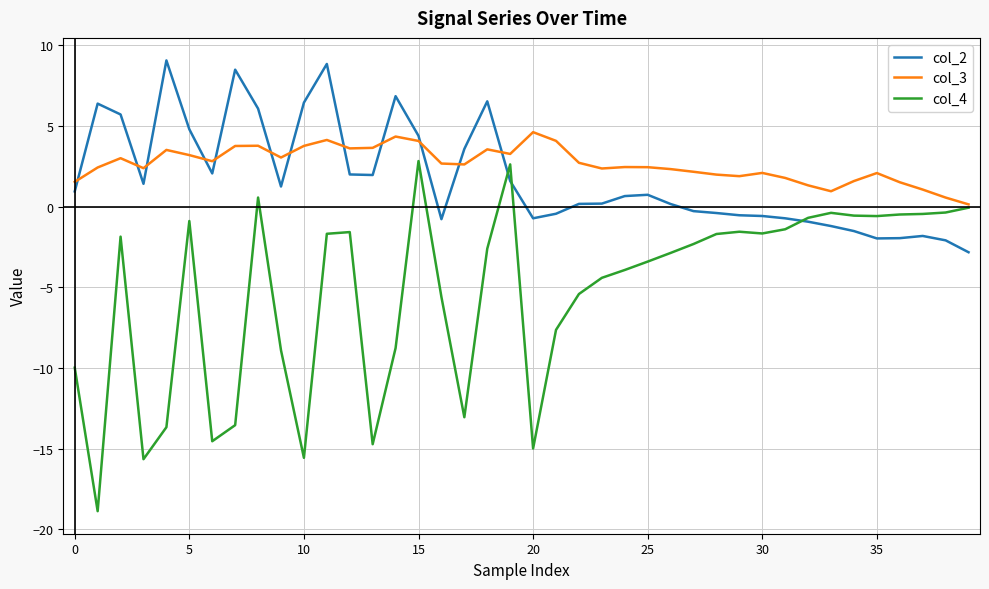

What is the minimum value shown in the chart?

-18.9